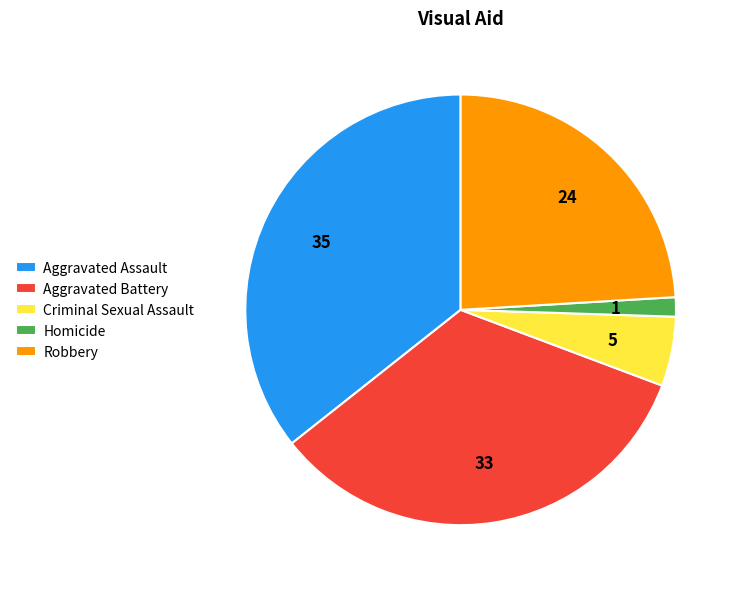

Count the number of slices in the pie.

5